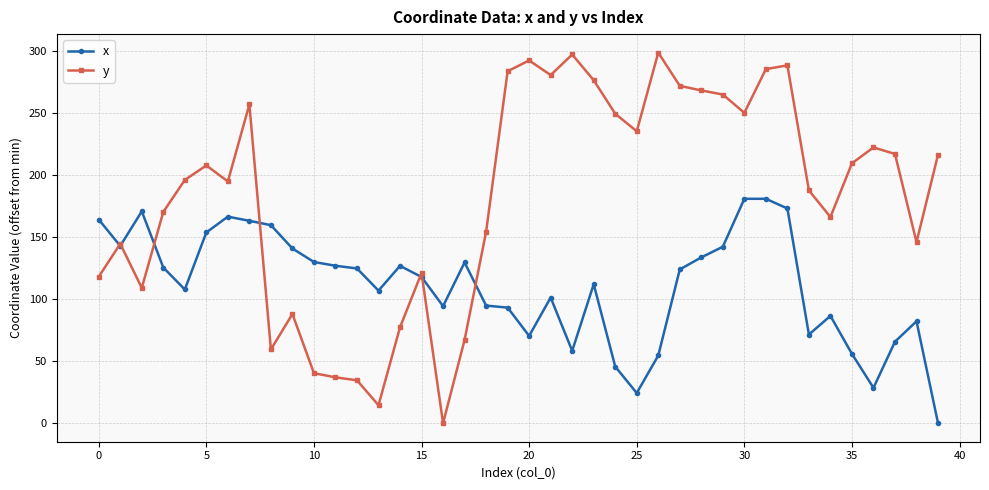

Which series has the largest range (max minus min)?

y